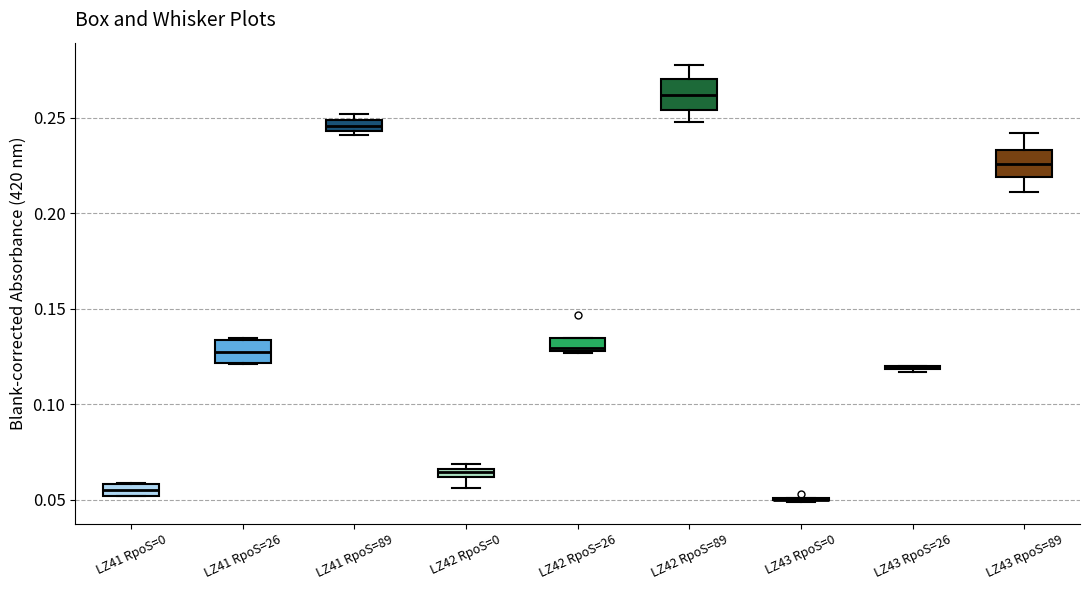

Where does the upper whisker of the box for LZ43 RpoS=89 end on the y-axis? The values are not printed on the chart, so give them approximately, as read against the axis.

0.240